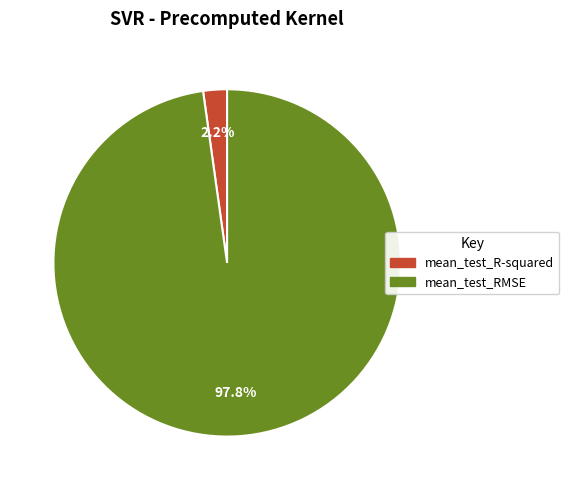

Which category has the biggest portion of the pie?

mean_test_RMSE